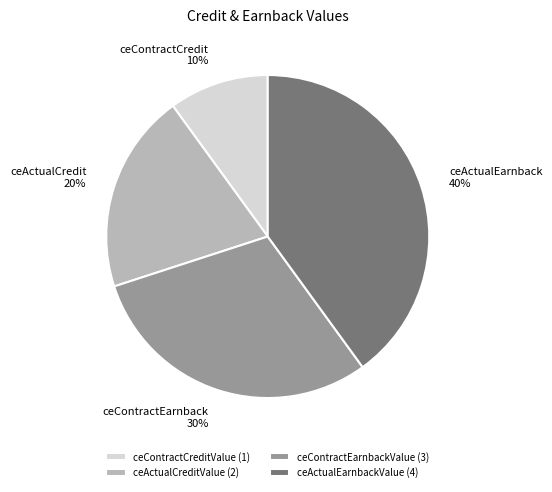

To the nearest percent, what is the average slice percentage?

25%